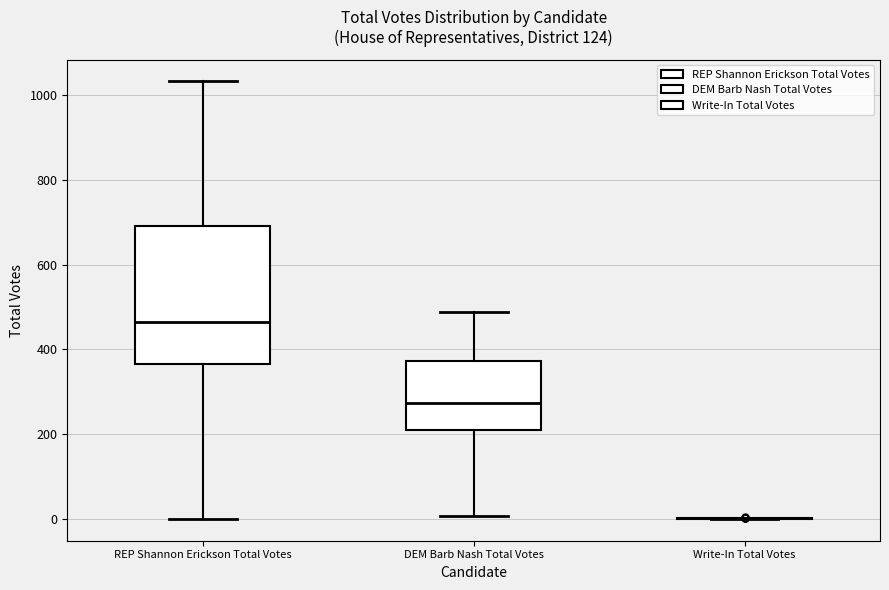

Reading left to right, transcribe this box plot: for each box, give where its median line is, the range the box spans, and where its two whiskers end, as read against the y-axis. The values are not printed on the chart, so give them approximately, as read against the axis.

REP Shannon Erickson Total Votes: median 460, box 360 to 700, whiskers 0 to 1040
DEM Barb Nash Total Votes: median 280, box 220 to 380, whiskers 0 to 480
Write-In Total Votes: box collapsed to a line at 0, whiskers 0 to 0